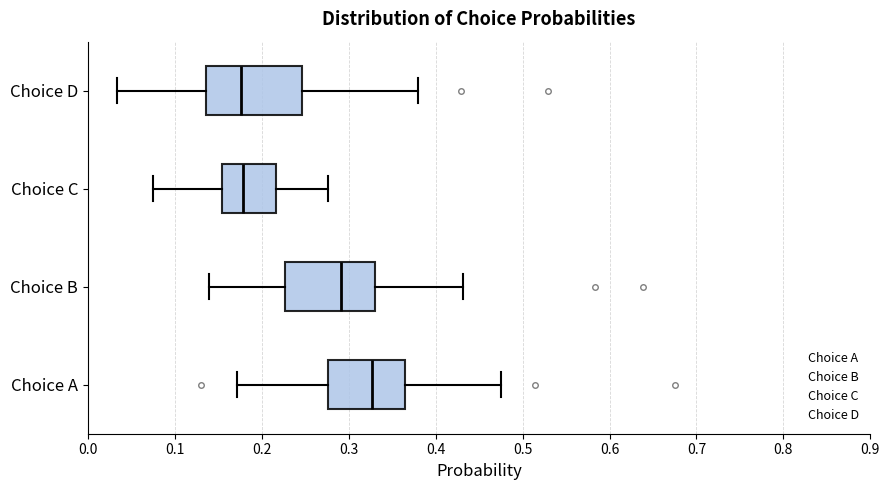

Reading bottom to top, transcribe this box plot: for each box, give where its median line is, the range the box spans, and where its two whiskers end, as read against the x-axis. The values are not printed on the chart, so give them approximately, as read against the axis.

Choice A: median 0.33, box 0.28 to 0.36, whiskers 0.17 to 0.48
Choice B: median 0.29, box 0.23 to 0.33, whiskers 0.14 to 0.43
Choice C: median 0.18, box 0.15 to 0.22, whiskers 0.07 to 0.28
Choice D: median 0.18, box 0.14 to 0.25, whiskers 0.03 to 0.38